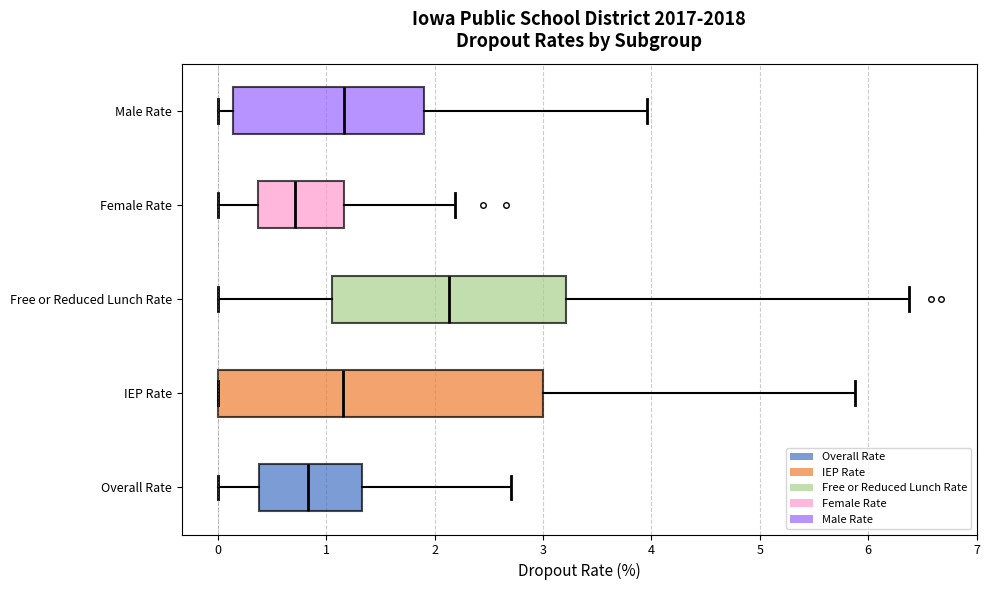

Which box is the widest, from its left edge to its right edge?

IEP Rate